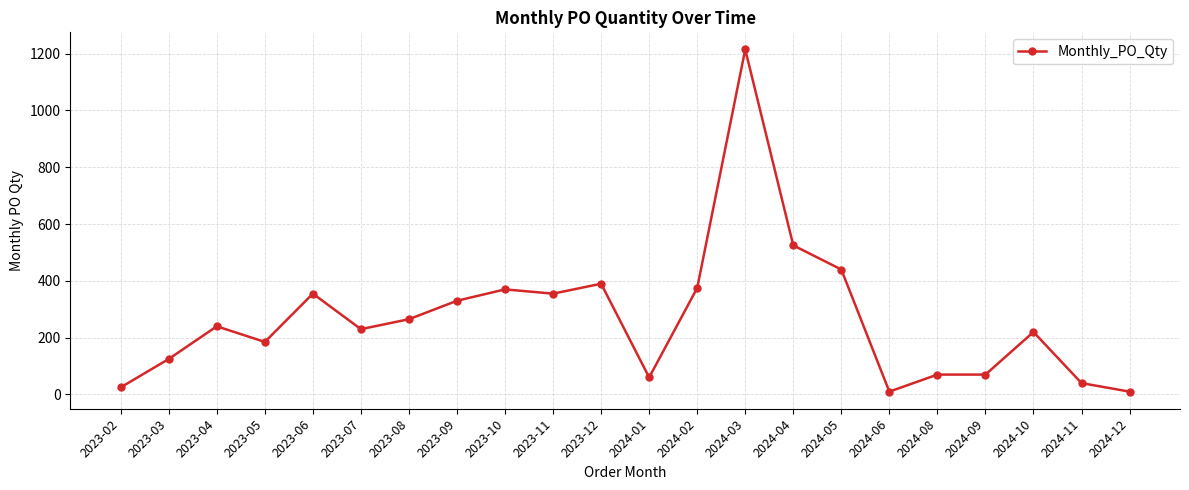

Is it true that the value at 2023-11 is 462?

False